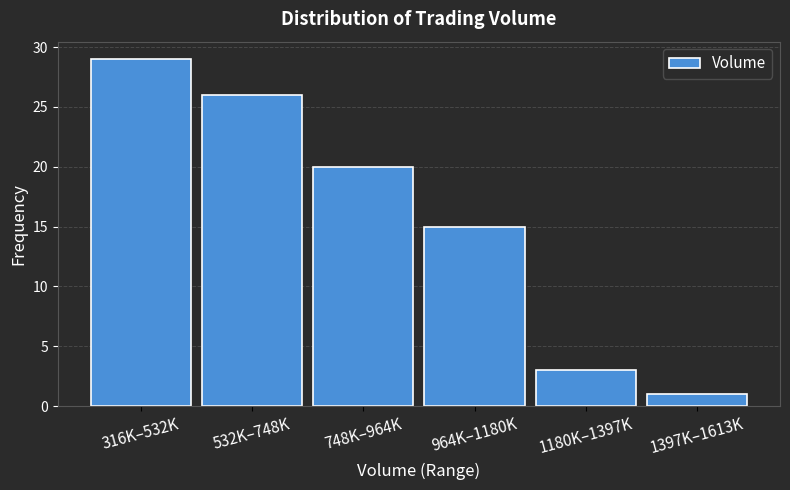

Reading right to left, transcribe all the data shown in this chart.

1397K–1613K=1	1180K–1397K=3	964K–1180K=15	748K–964K=20	532K–748K=26	316K–532K=29